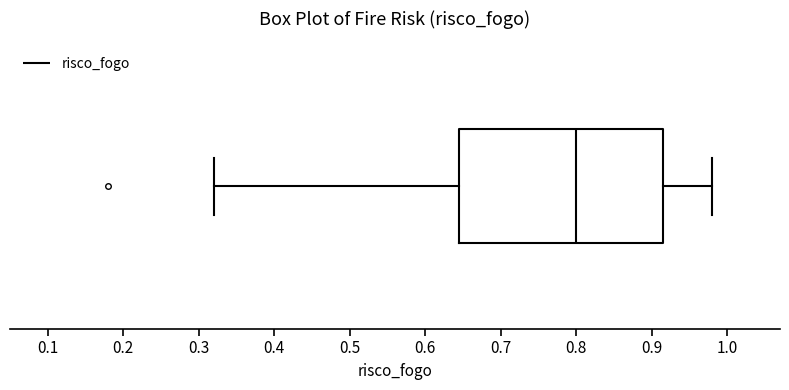

Where does the left whisker of the box end on the x-axis? The values are not printed on the chart, so give them approximately, as read against the axis.

0.32